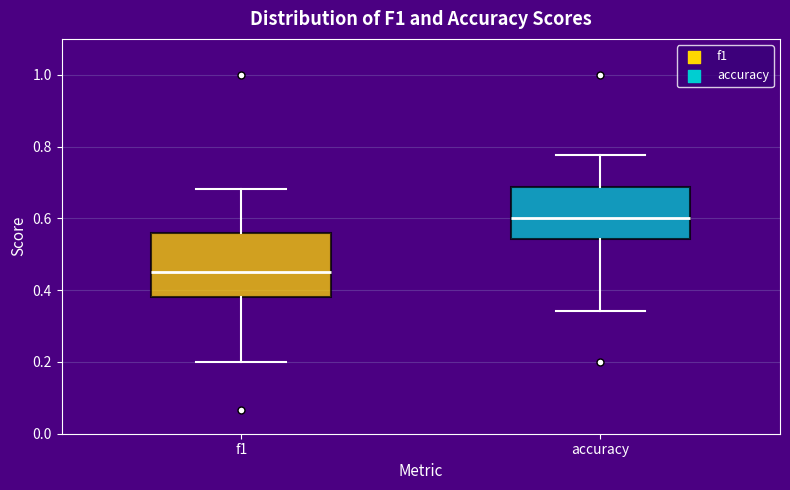

Reading left to right, read every box against the y-axis: the position of its median line, the range the box covers, and the ends of its whiskers. The values are not printed on the chart, so give them approximately, as read against the axis.

f1: median 0.46, box 0.38 to 0.56, whiskers 0.20 to 0.68
accuracy: median 0.60, box 0.54 to 0.68, whiskers 0.34 to 0.78